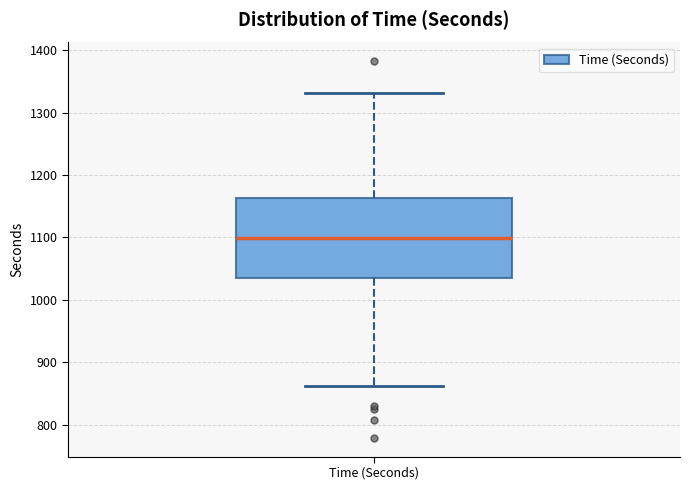

Transcribe this box plot: give where the median line is, the range the box spans, and where the two whiskers end, as read against the y-axis. The values are not printed on the chart, so give them approximately, as read against the axis.

median 1100, box 1040 to 1160, whiskers 860 to 1330